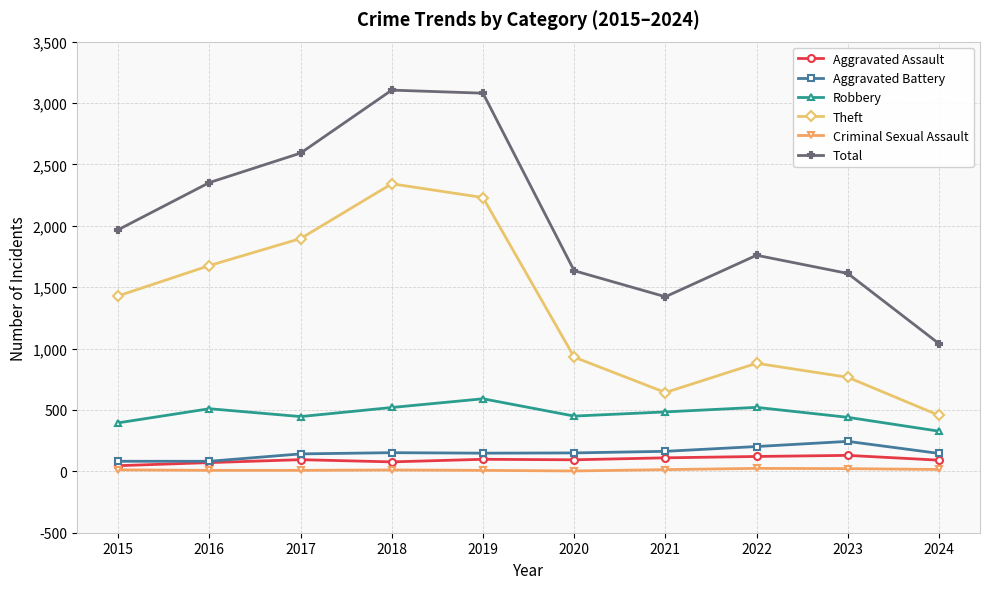

Which series has the widest spread of values?

Total